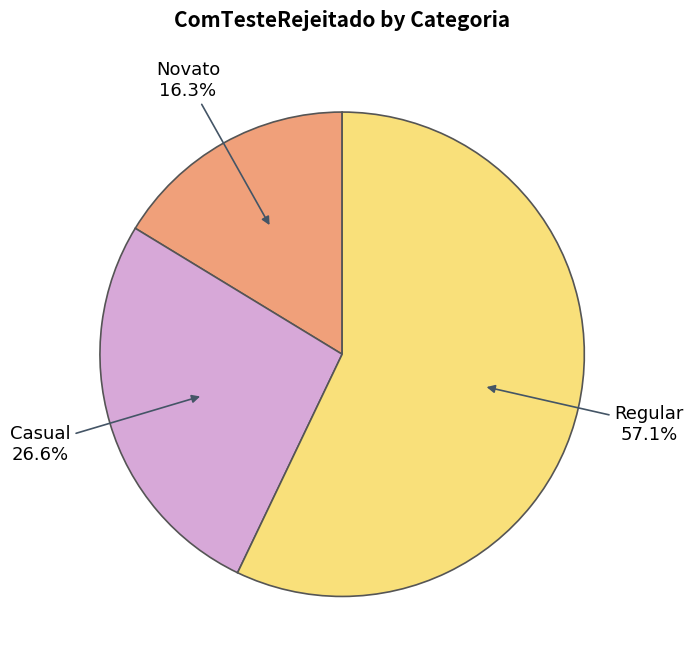

Is there a majority slice in this chart?

Yes